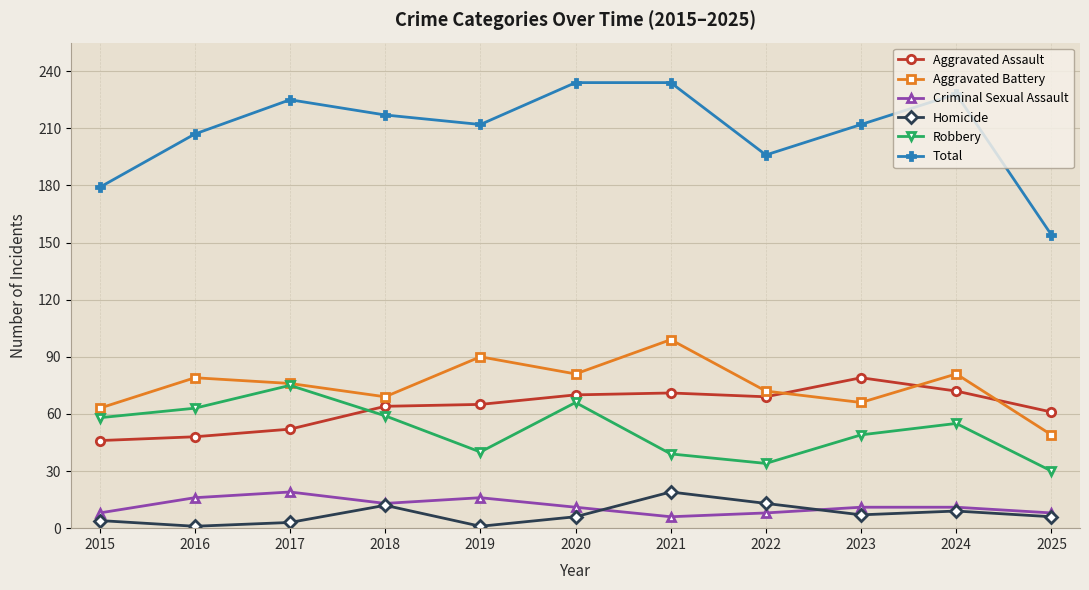

Does the chart have visible grid lines?

Yes